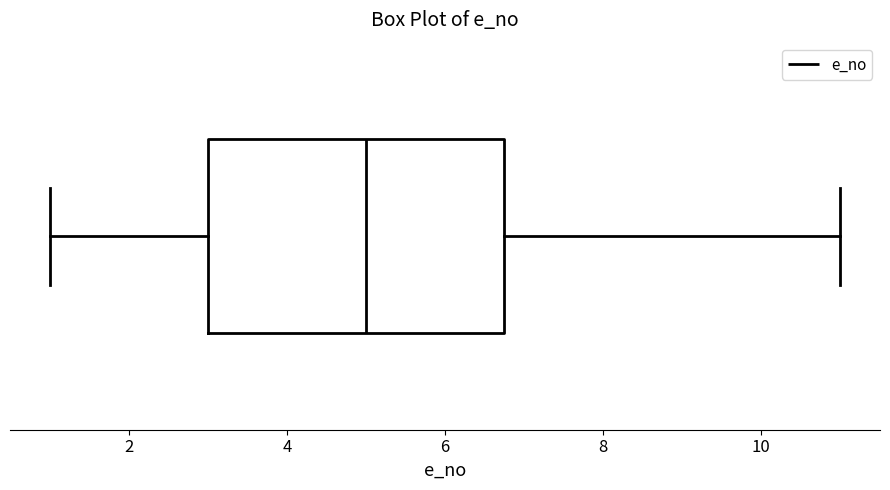

Transcribe this box plot: give where the median line is, the range the box spans, and where the two whiskers end, as read against the x-axis. The values are not printed on the chart, so give them approximately, as read against the axis.

median 5.0, box 3.0 to 6.8, whiskers 1.0 to 11.0